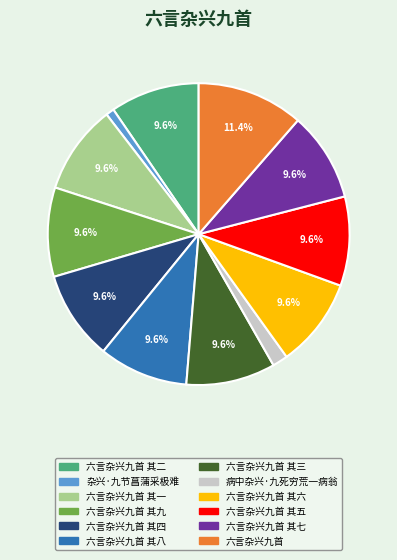

Does any single category account for the majority?

No